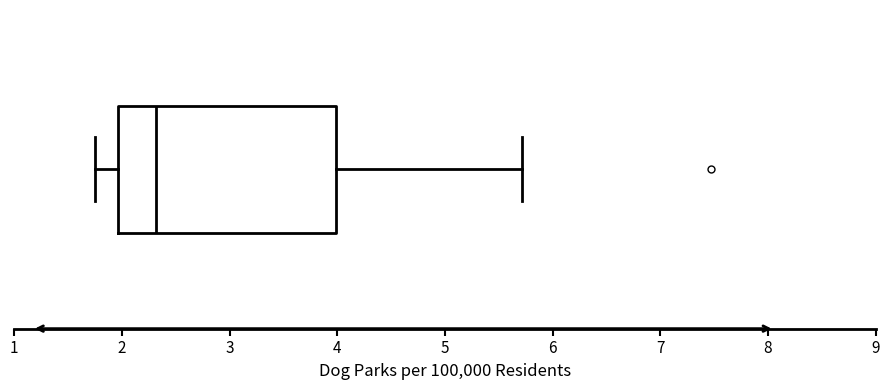

Where does the left whisker of the box end on the x-axis? The values are not printed on the chart, so give them approximately, as read against the axis.

1.8